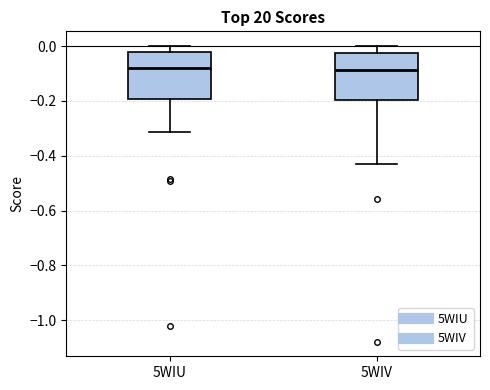

Reading left to right, transcribe this box plot: for each box, give where its median line is, the range the box spans, and where its two whiskers end, as read against the y-axis. The values are not printed on the chart, so give them approximately, as read against the axis.

5WIU: median -0.08, box -0.20 to -0.02, whiskers -0.32 to 0.00
5WIV: median -0.08, box -0.20 to -0.02, whiskers -0.44 to 0.00